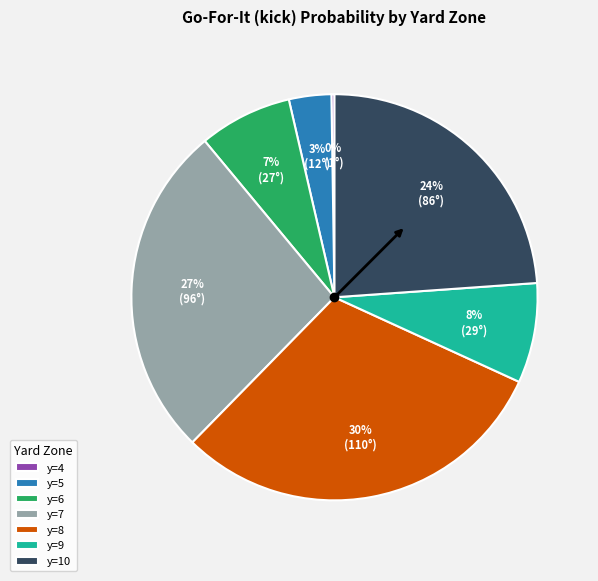

Is y=6 the majority of the pie?

No